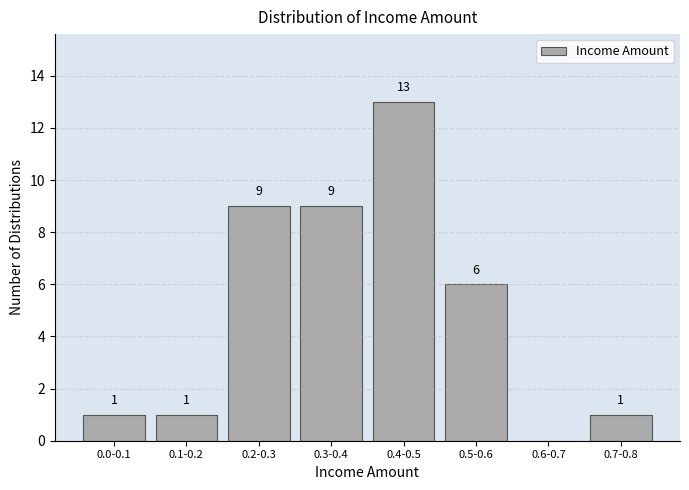

Reading right to left, transcribe all the data shown in this chart.

0.7-0.8=1	0.6-0.7=0	0.5-0.6=6	0.4-0.5=13	0.3-0.4=9	0.2-0.3=9	0.1-0.2=1	0.0-0.1=1